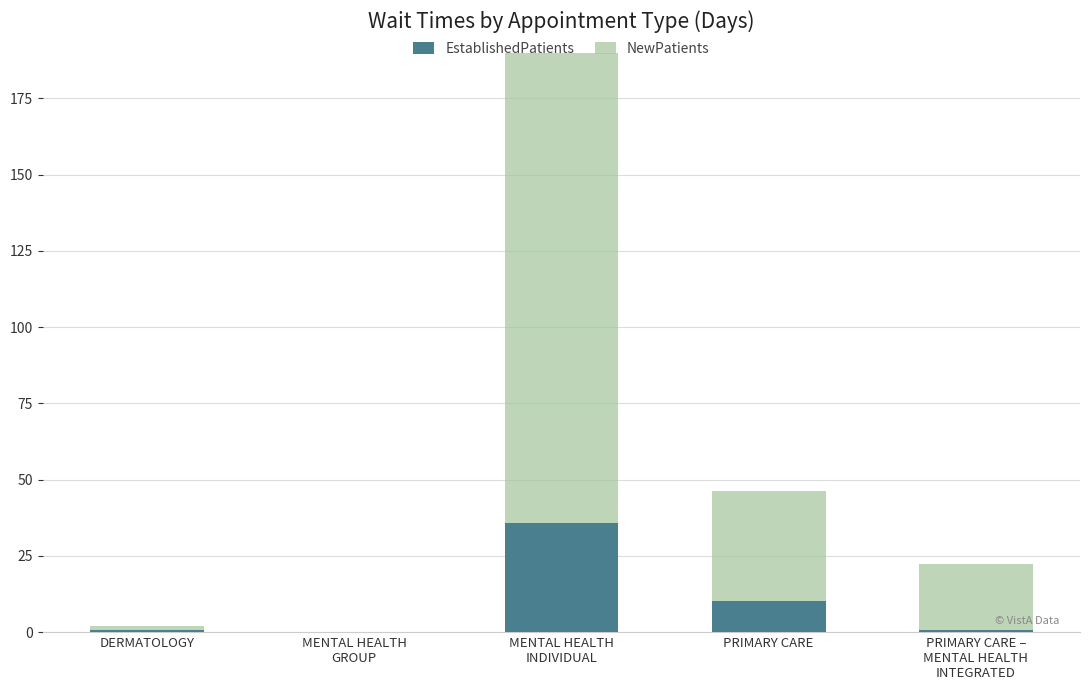

What are all the series names shown in the legend?

EstablishedPatients, NewPatients